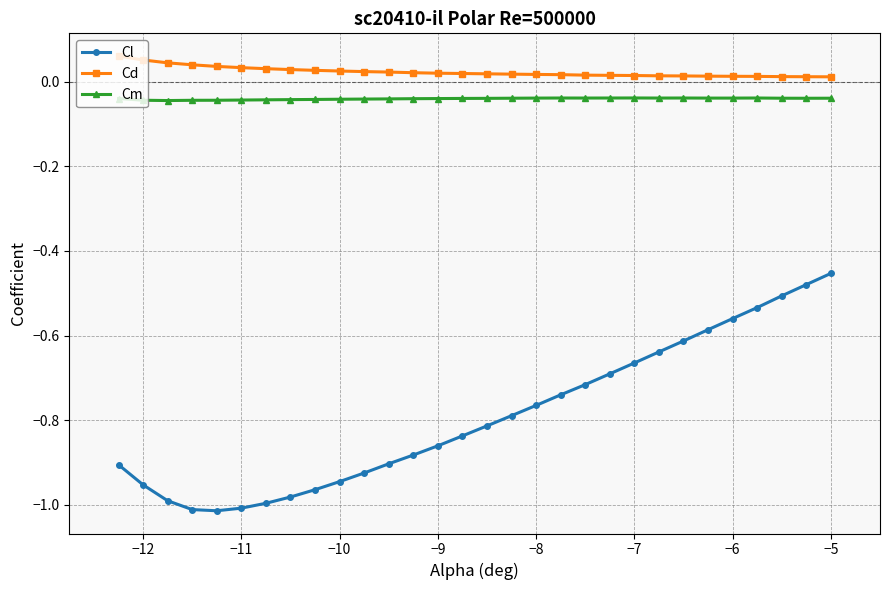

True or false: Cm has more than 1 points higher than both neighbors.

True